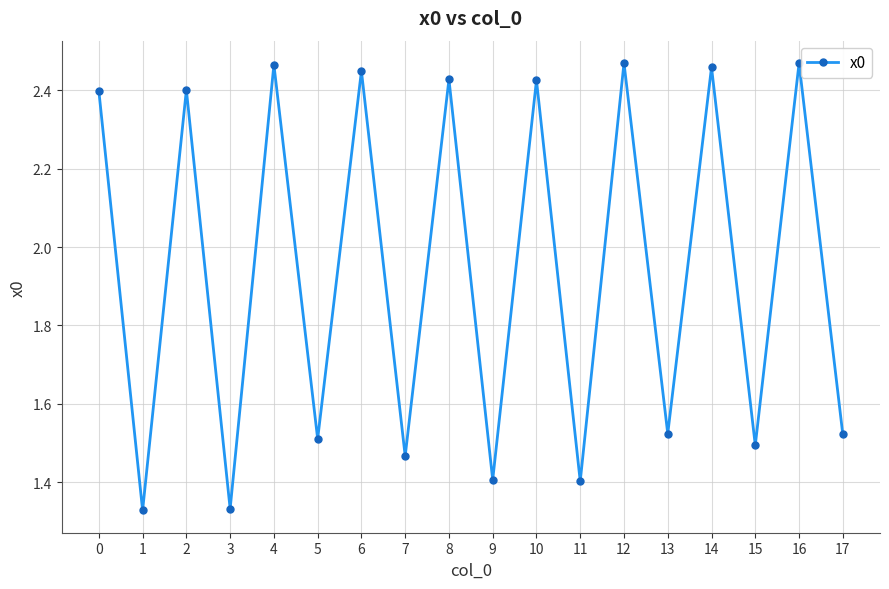

How many points are lower than both their immediate neighbors (excluding endpoints)?

8